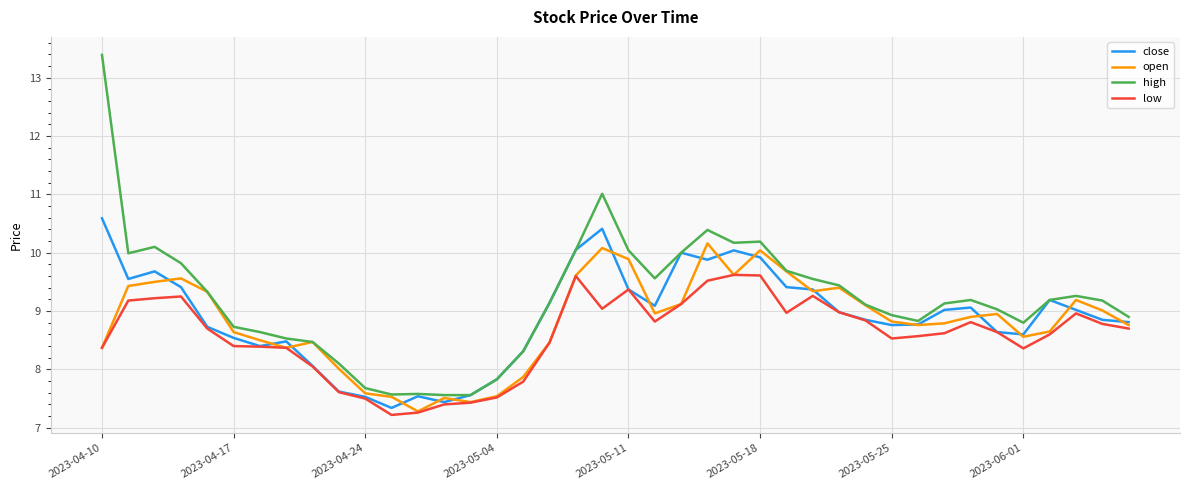

Is this an area chart (filled region under the line)?

No